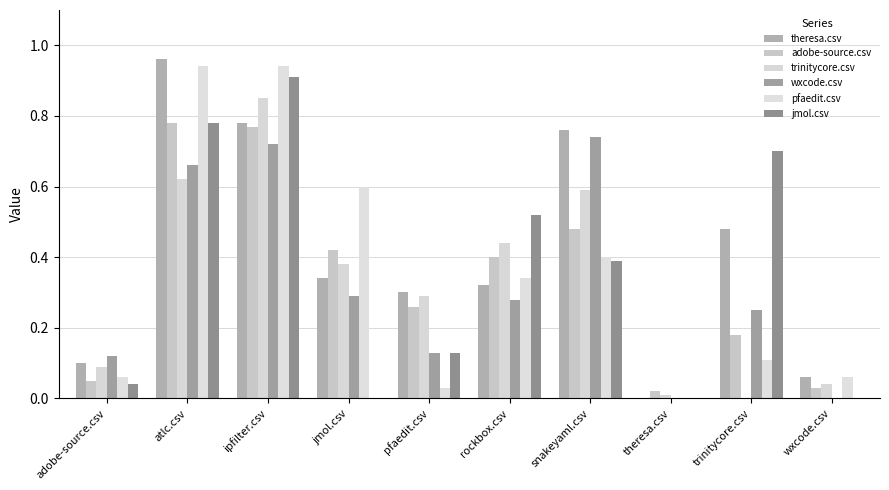

Where is wxcode.csv nearest to the value 0?

theresa.csv